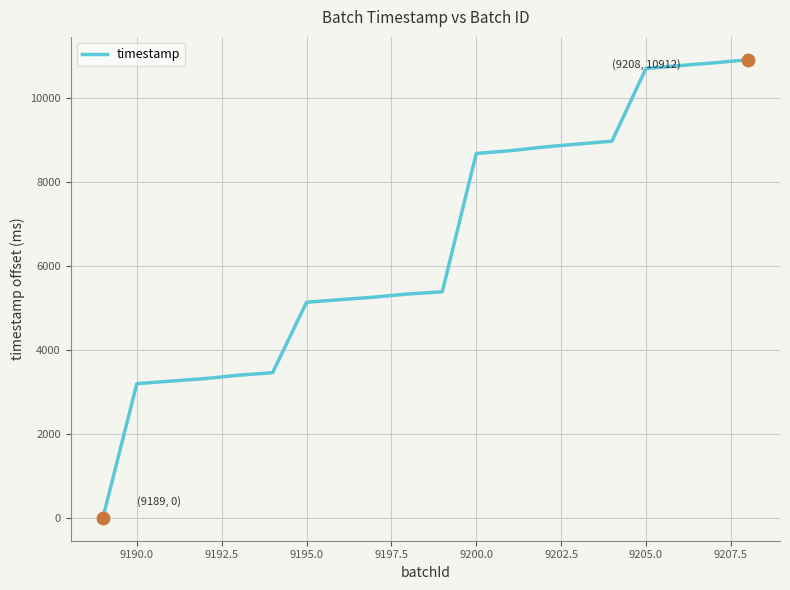

What is the difference between the maximum and minimum values?

10912